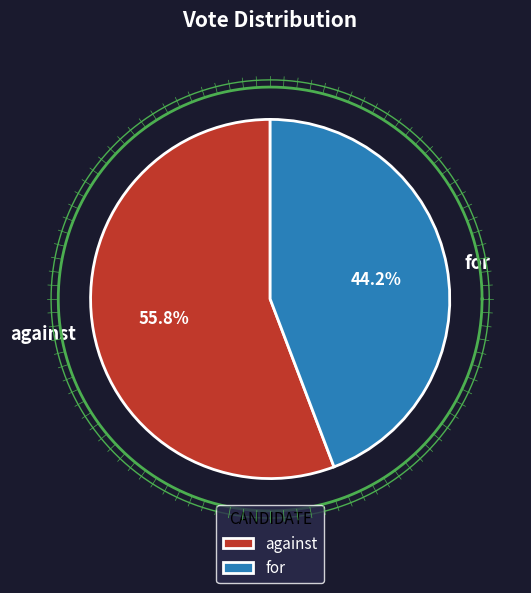

What is the smallest slice in the pie chart?

for